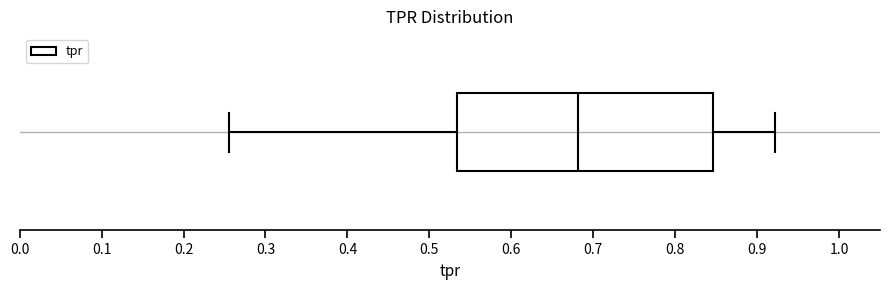

Transcribe this box plot: give where the median line is, the range the box spans, and where the two whiskers end, as read against the x-axis. The values are not printed on the chart, so give them approximately, as read against the axis.

median 0.68, box 0.53 to 0.85, whiskers 0.25 to 0.92